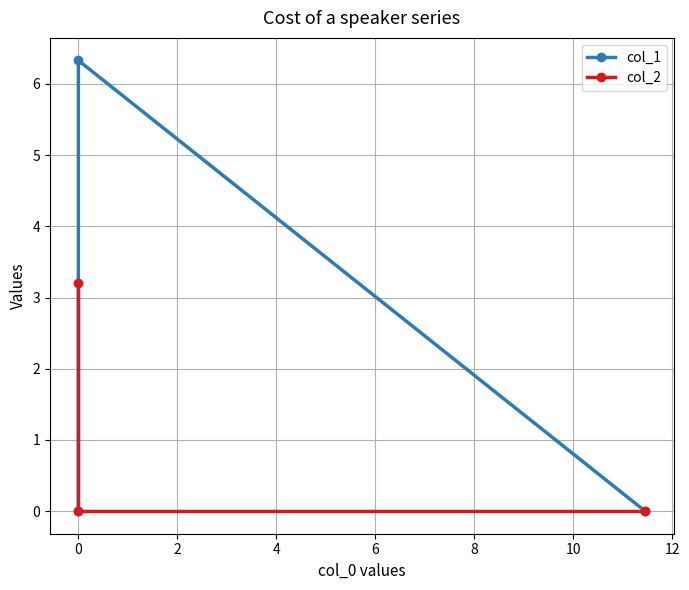

What is the average value of the col_2 series?

1.1